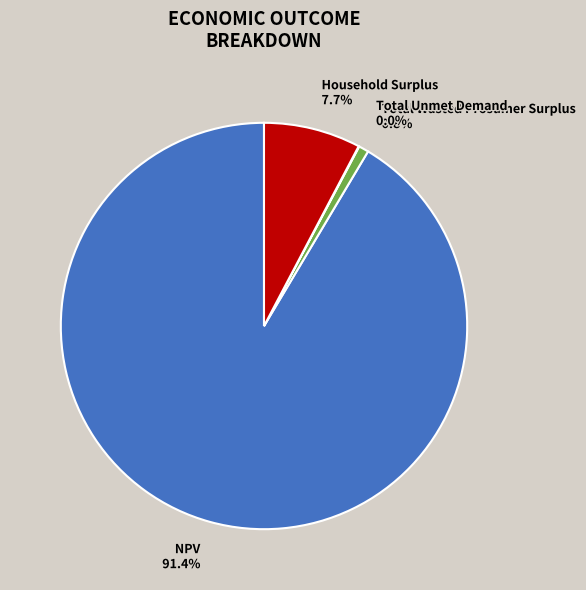

To the nearest percent, what is the average slice percentage?

25%